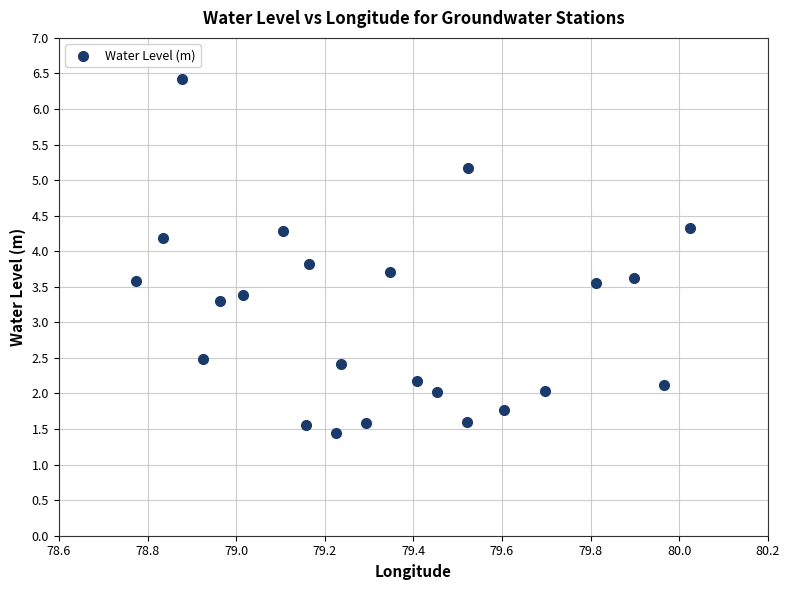

What is the range of X values (max minus min)?

1.2